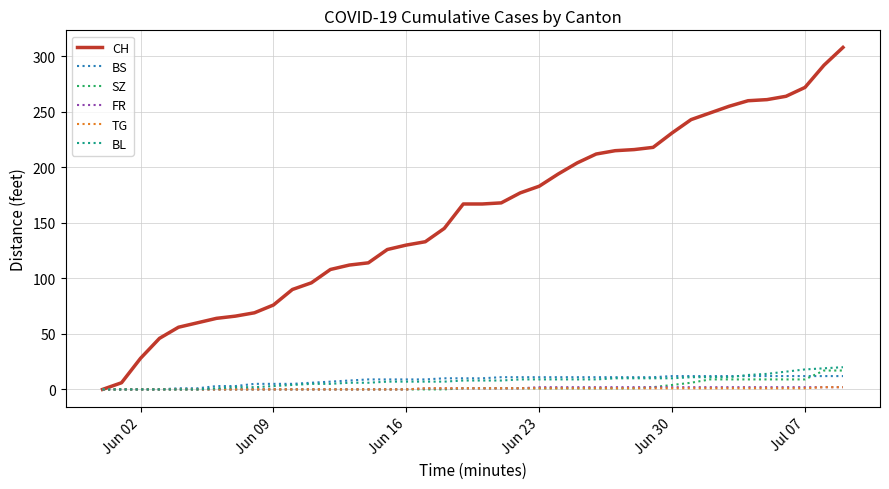

Which series has the largest total across all categories?

CH